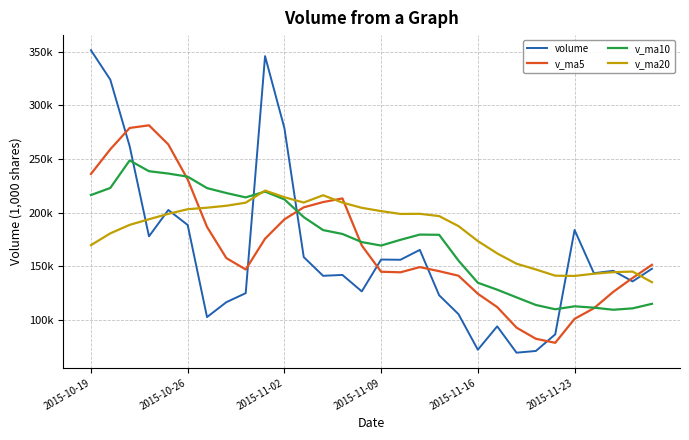

Which series has the largest total across all categories?

v_ma20